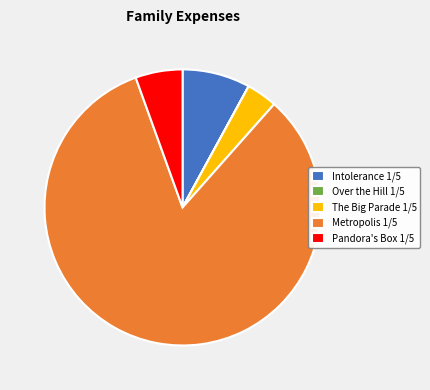

Does any single category account for the majority?

Yes